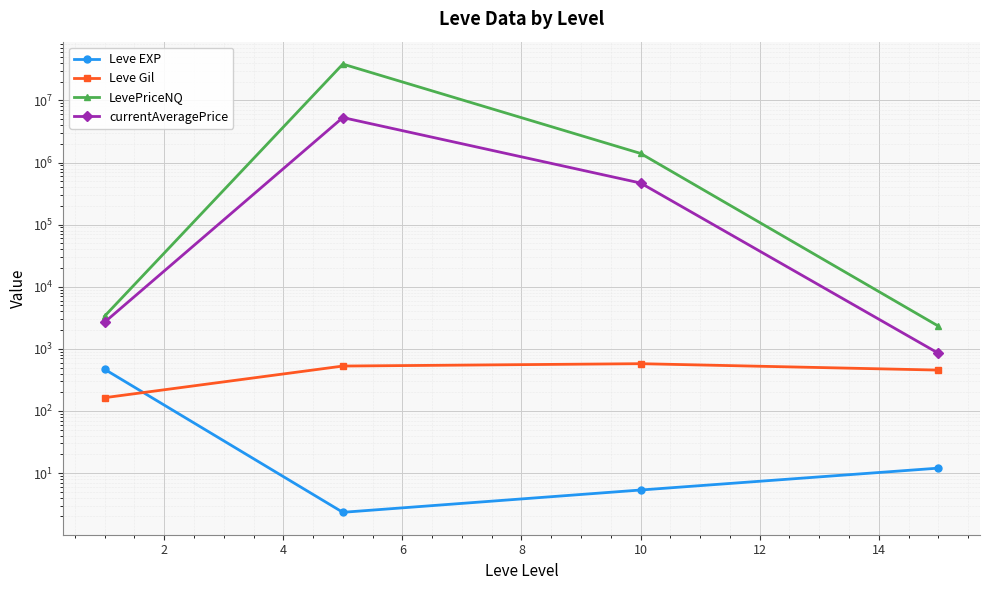

What is the lowest value of the currentAveragePrice series?

850.2